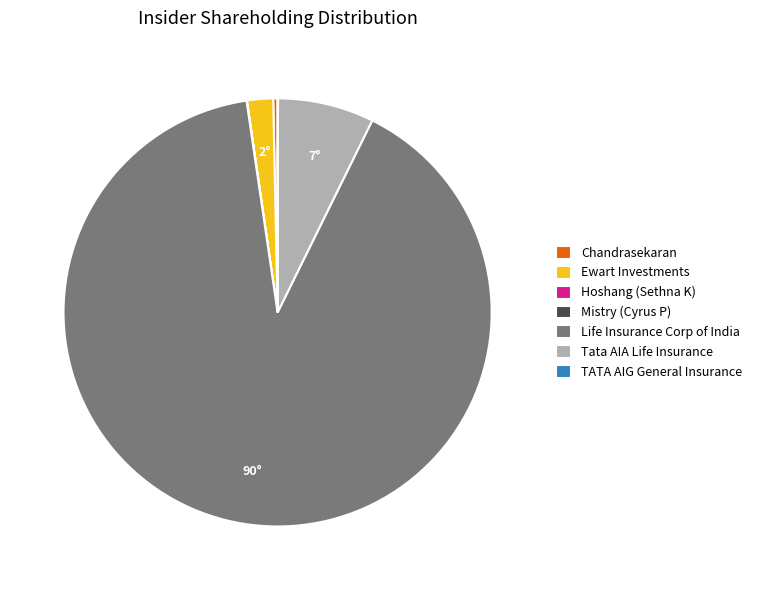

Is it true that Tata AIA Life Insurance is 1% of the pie?

False